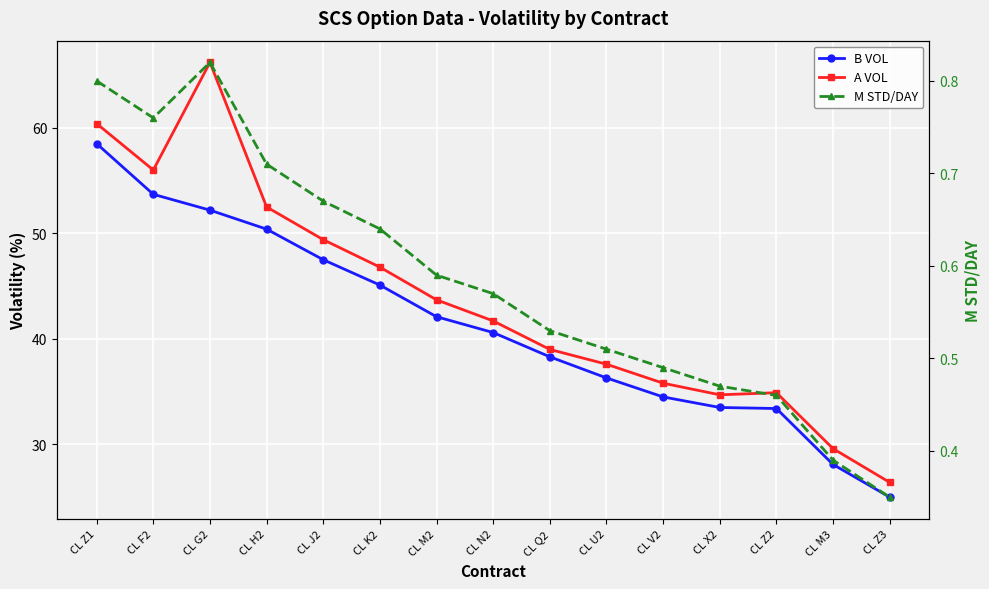

What is the spread (max minus min) of values at CL N2?

41.1